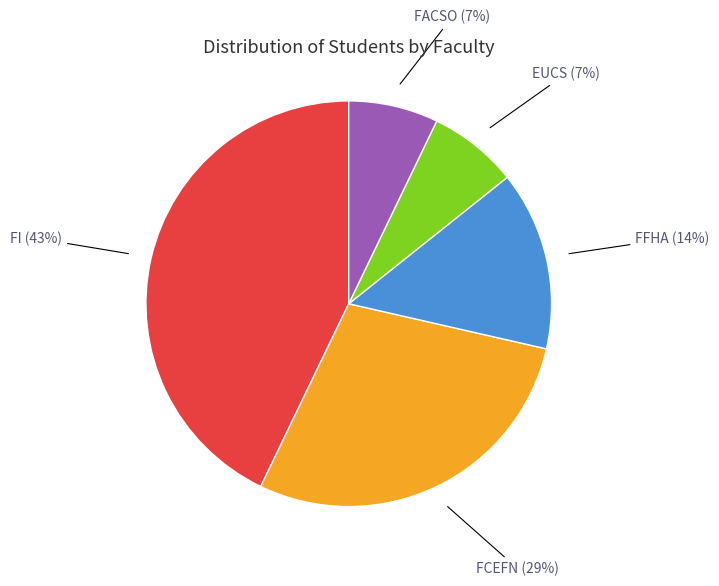

To the nearest percent, what is the average slice percentage?

20%